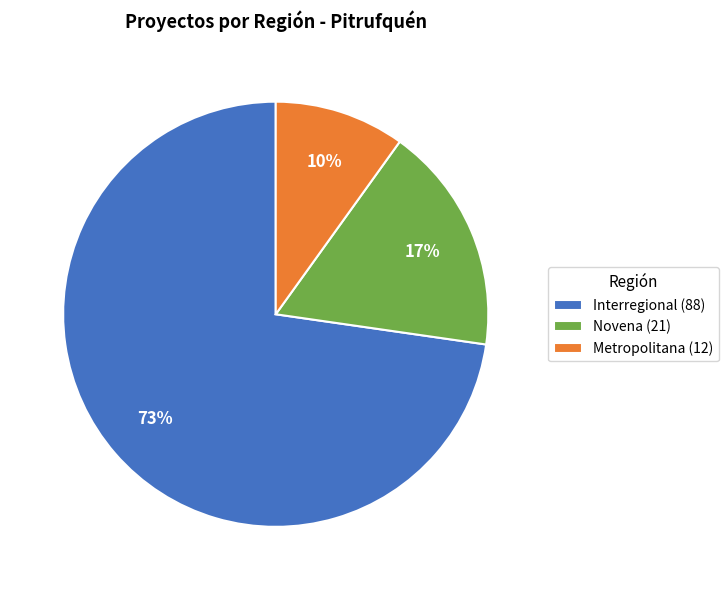

Approximately how many times larger is the value at Metropolitana (12) compared to Novena (21)?

0.6